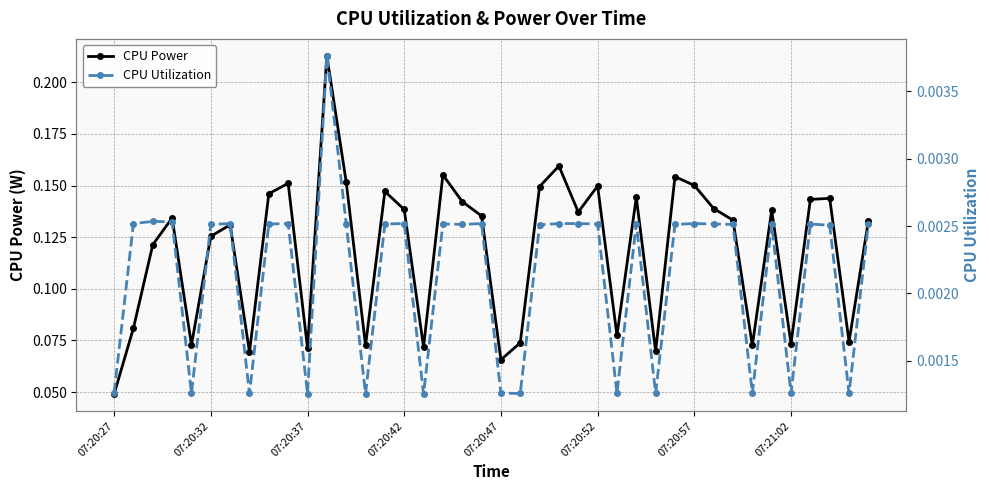

What is the maximum value shown in the chart?

0.2